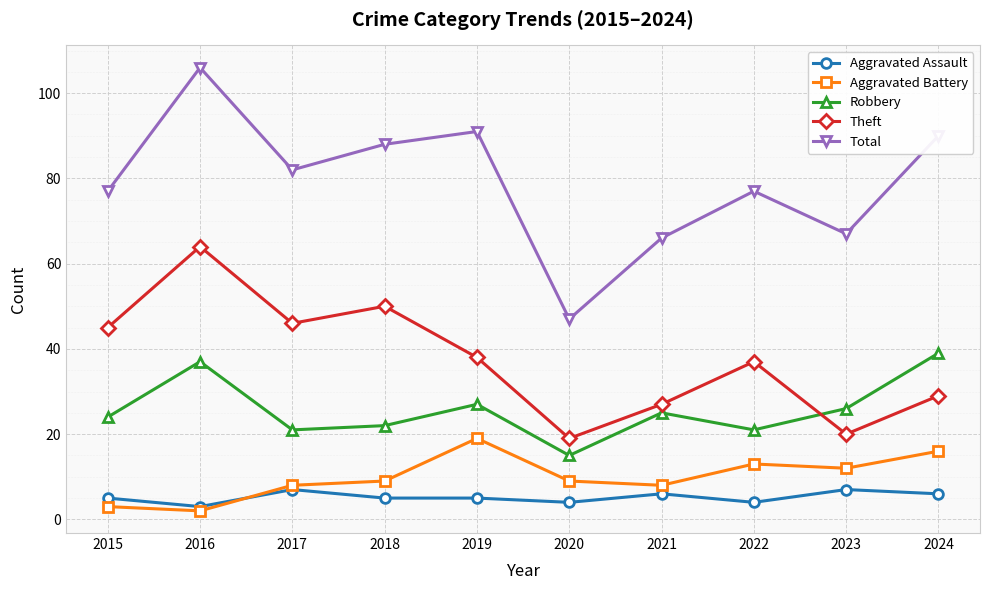

What is the minimum value for Total?

47